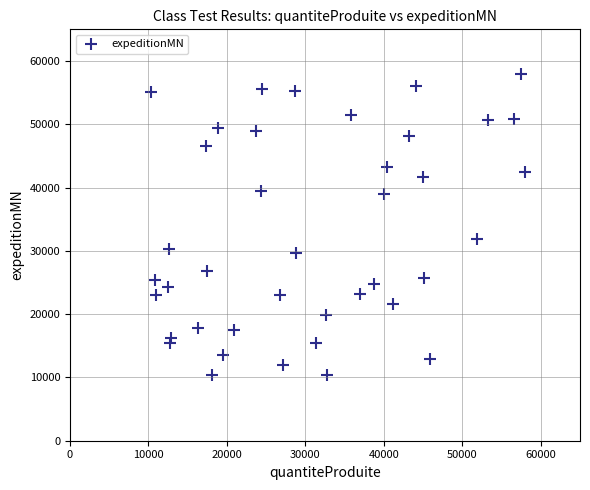

What Y value in the scatter plot is closest to 34141?

31951